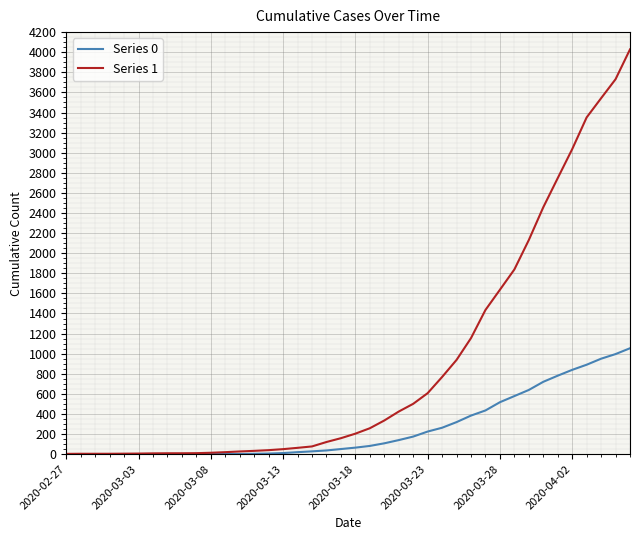

List the series in order of their peak value, highest first.

Series 1, Series 0